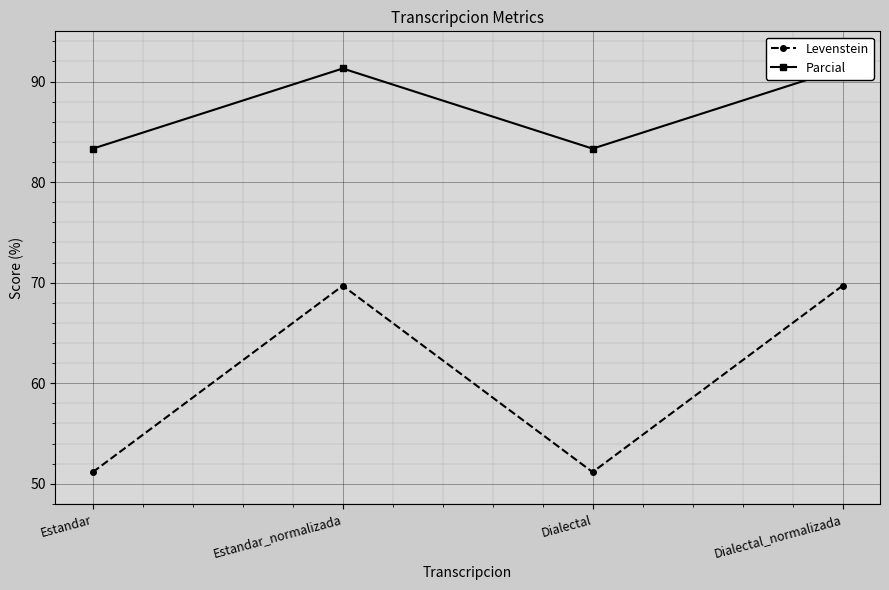

Rank the series at Estandar from lowest to highest value.

Levenstein, Parcial